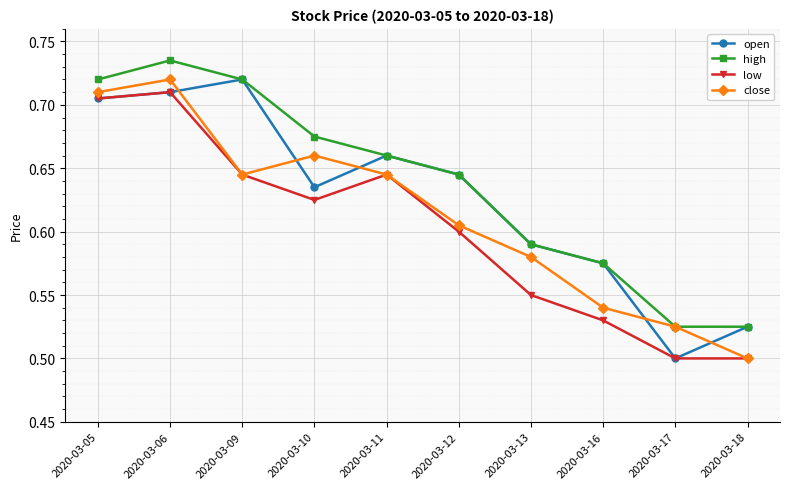

Which category has the highest value in the close series?

2020-03-06